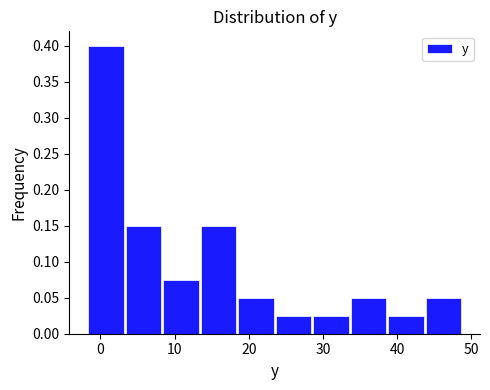

How tall is the bar that spans -2 to 3 on the x-axis? Neither the bar edges nor the heights are printed on the chart, so give them approximately, as read against the axes.

0.400